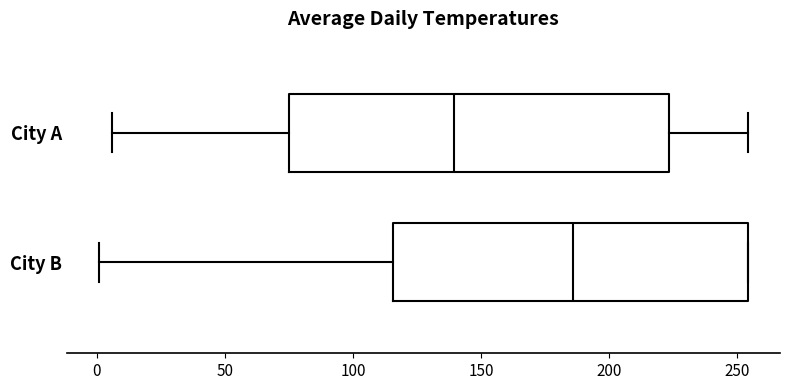

Reading bottom to top, transcribe this box plot: for each box, give where its median line is, the range the box spans, and where its two whiskers end, as read against the x-axis. The values are not printed on the chart, so give them approximately, as read against the axis.

City B: median 185, box 115 to 255, whiskers 0 to 255
City A: median 140, box 75 to 225, whiskers 5 to 255